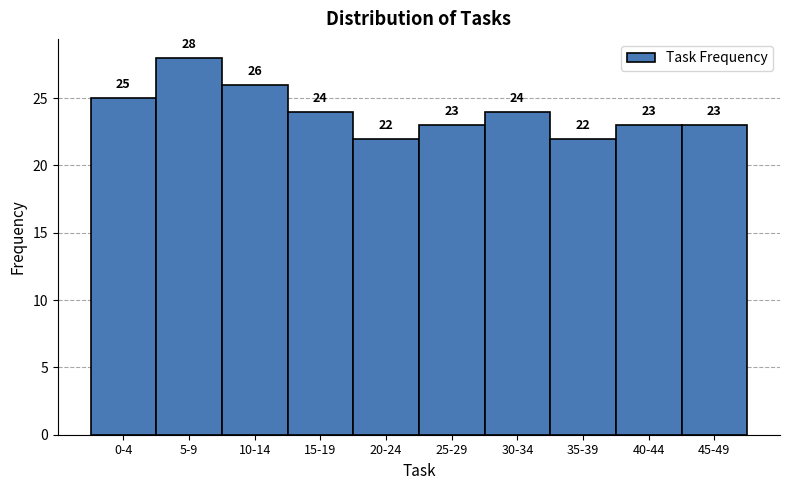

Reading left to right, transcribe all the data shown in this chart.

0-4=25	5-9=28	10-14=26	15-19=24	20-24=22	25-29=23	30-34=24	35-39=22	40-44=23	45-49=23